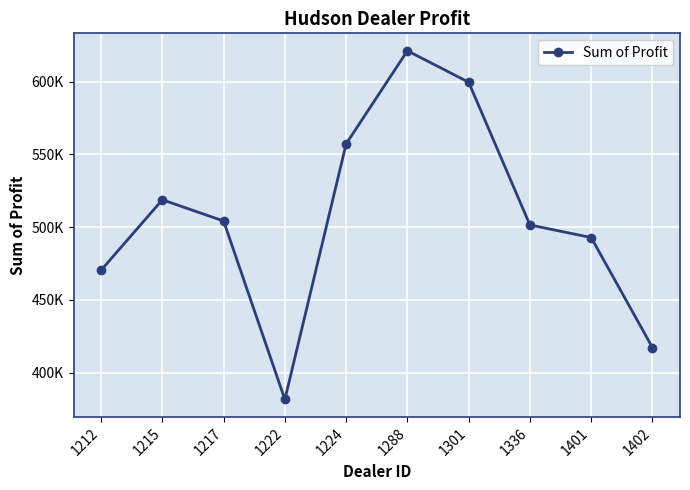

What is the value of the 10th point from the left?

417345.0